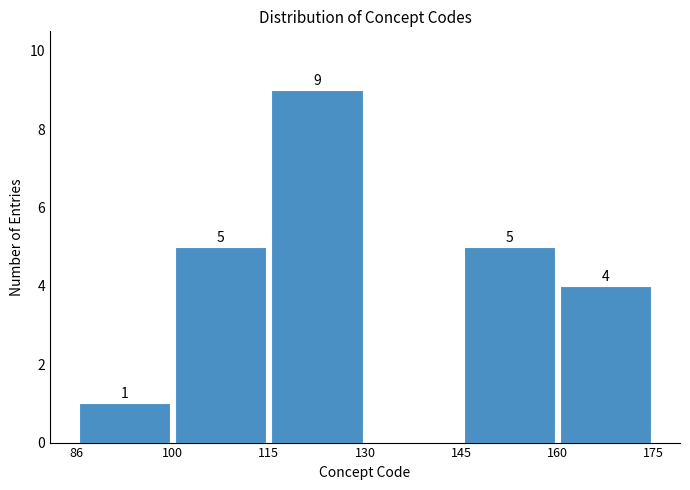

Which range on the x-axis has the tallest bar?

115 to 130